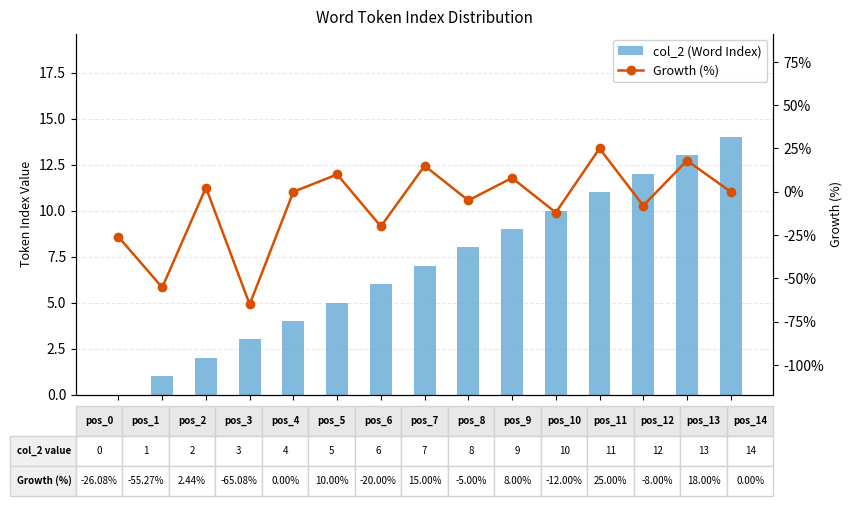

The value of 同比增长 (Growth %) at pos_14 is -44.7. True or false?

False